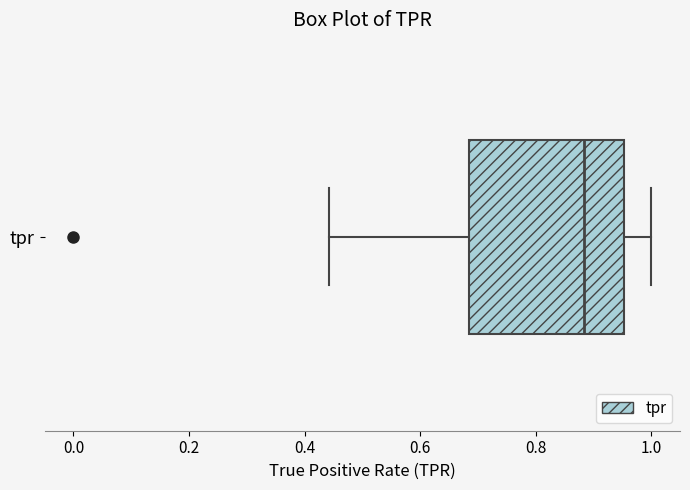

Where is the right edge of the box for tpr on the x-axis? The values are not printed on the chart, so give them approximately, as read against the axis.

0.96